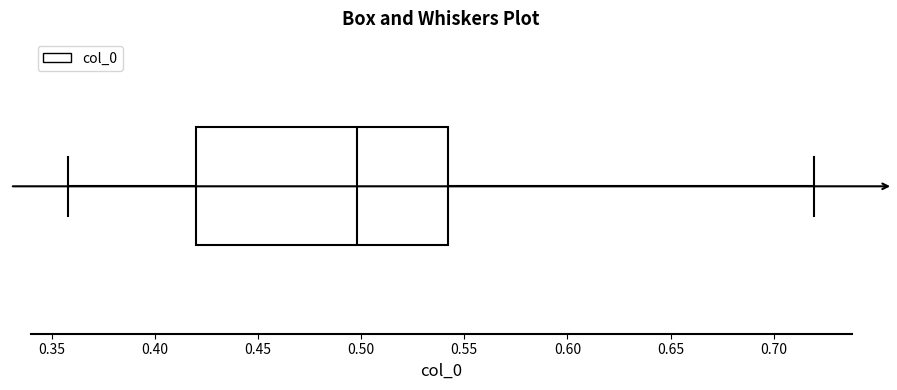

Transcribe this box plot: give where the median line is, the range the box spans, and where the two whiskers end, as read against the x-axis. The values are not printed on the chart, so give them approximately, as read against the axis.

median 0.50, box 0.42 to 0.54, whiskers 0.36 to 0.72